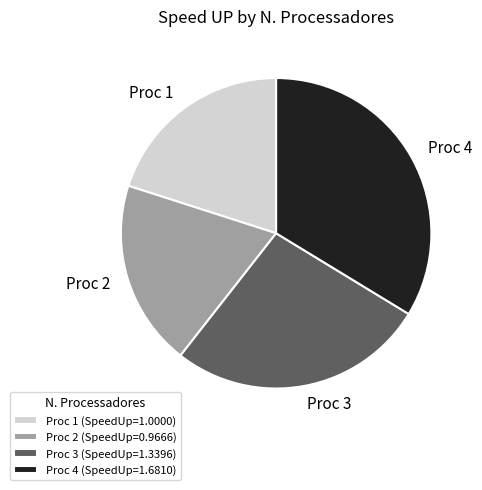

Rank the categories by value from lowest to highest.

Proc 2 (SpeedUp=0.9666), Proc 1 (SpeedUp=1.0000), Proc 3 (SpeedUp=1.3396), Proc 4 (SpeedUp=1.6810)